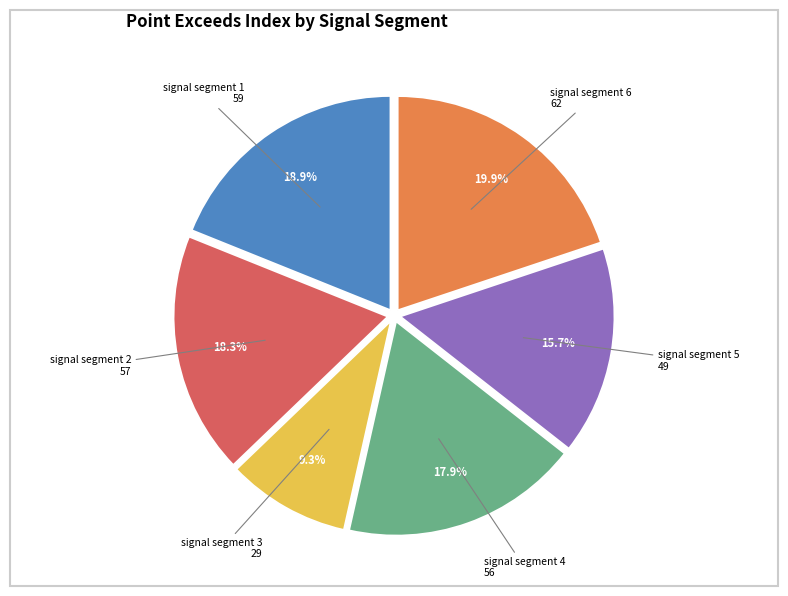

Is there a majority slice in this chart?

No